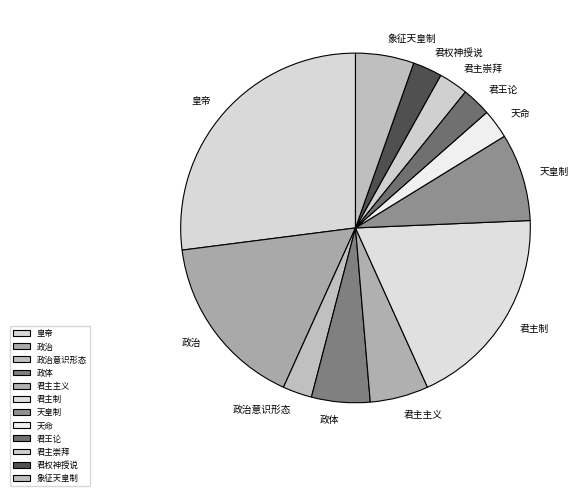

Does any single category account for the majority?

No